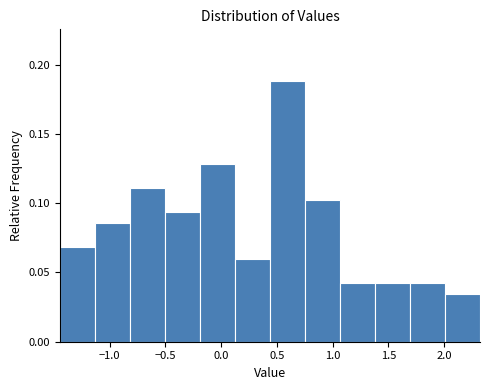

Reading left to right, transcribe this chart: for each bar, give the range it covers on the x-axis and its height. Neither the bar edges nor the heights are printed on the chart, so give them approximately, as read against the axes.

-1.45 to -1.15: 0.070
-1.15 to -0.80: 0.085
-0.80 to -0.50: 0.110
-0.50 to -0.20: 0.095
-0.20 to 0.10: 0.130
0.10 to 0.45: 0.060
0.45 to 0.75: 0.190
0.75 to 1.05: 0.105
1.05 to 1.40: 0.045
1.40 to 1.70: 0.045
1.70 to 2.00: 0.045
2.00 to 2.30: 0.035